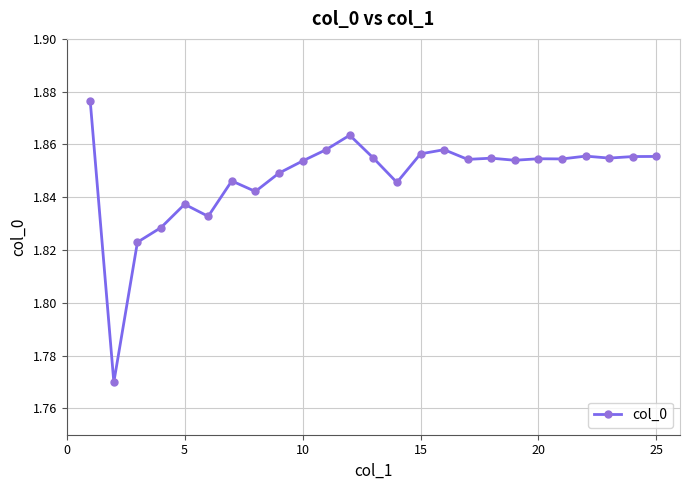

True or false: there are more than 1 points higher than both neighbors.

True